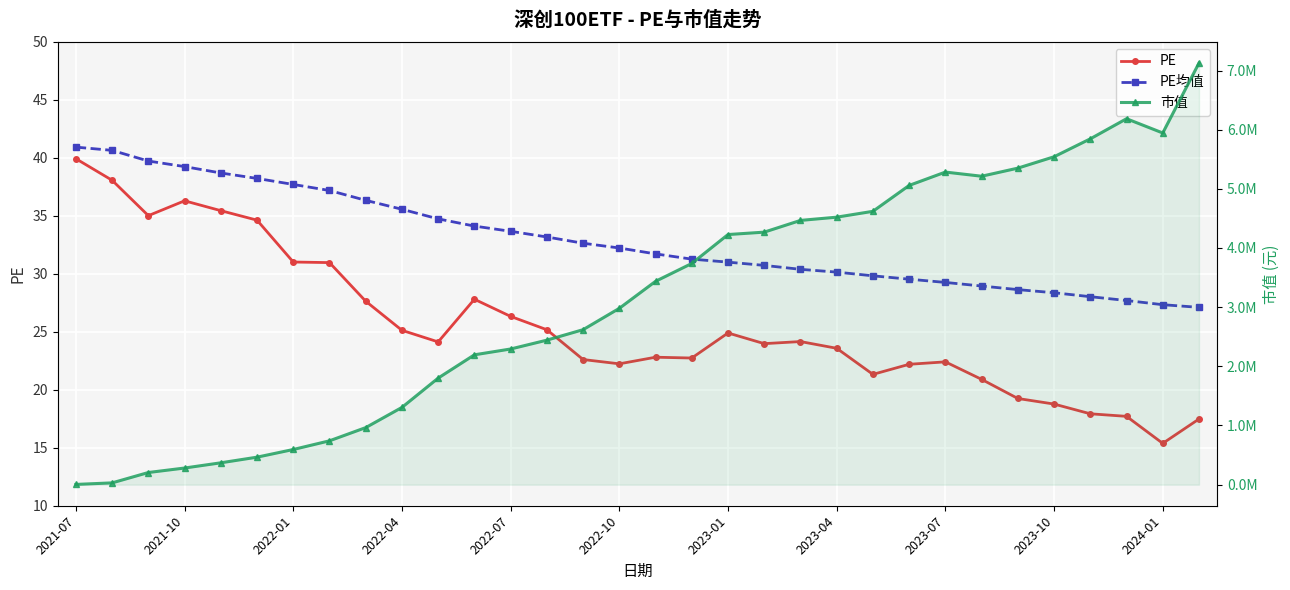

Where does the PE series first go above 24?

2021-07